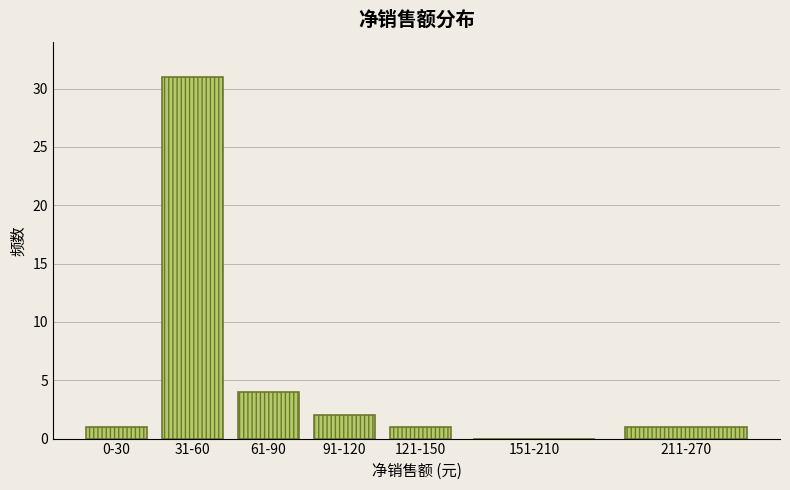

Reading left to right, extract all data points from this chart.

0-30=1	31-60=31	61-90=4	91-120=2	121-150=1	151-210=0	211-270=1